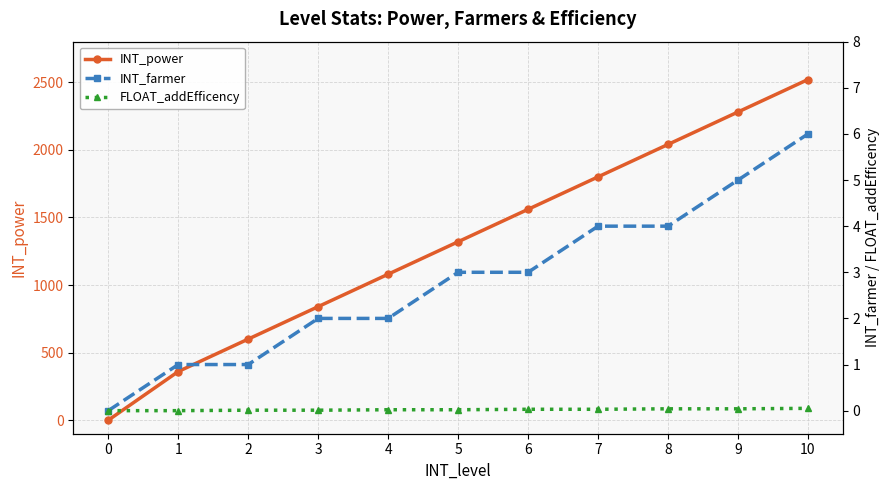

Is this an area chart (filled region under the line)?

No